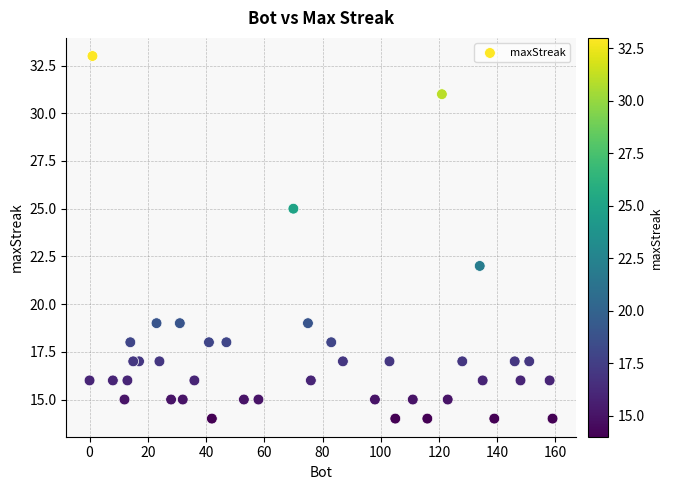

What Y value in the scatter plot is closest to 23?

22